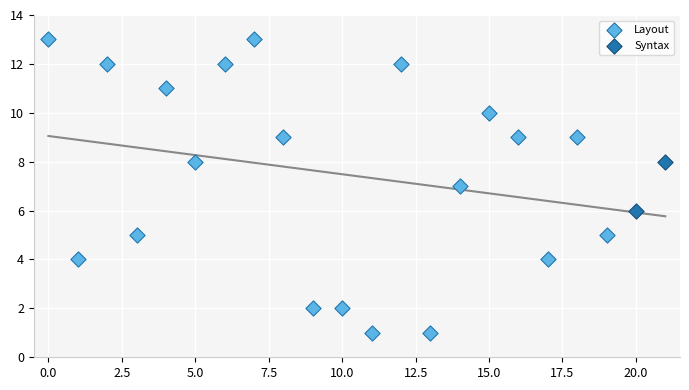

What are all the series names shown in the legend?

Layout, Syntax